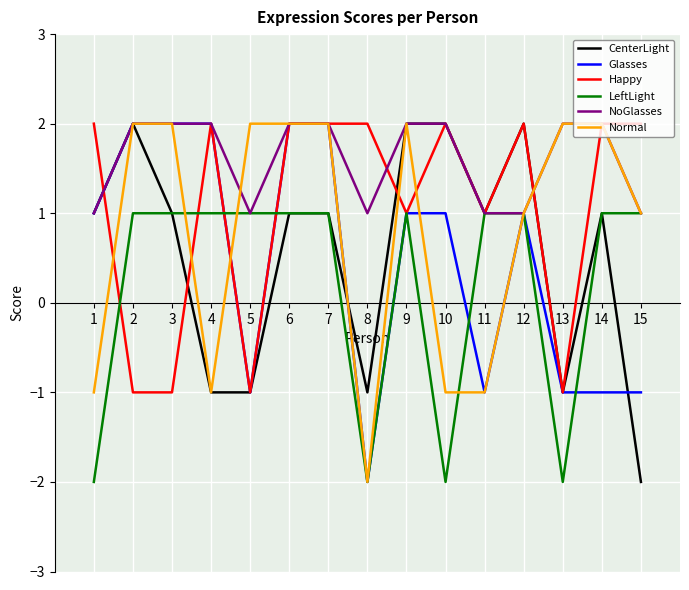

What is the spread (max minus min) of values at 3?

3